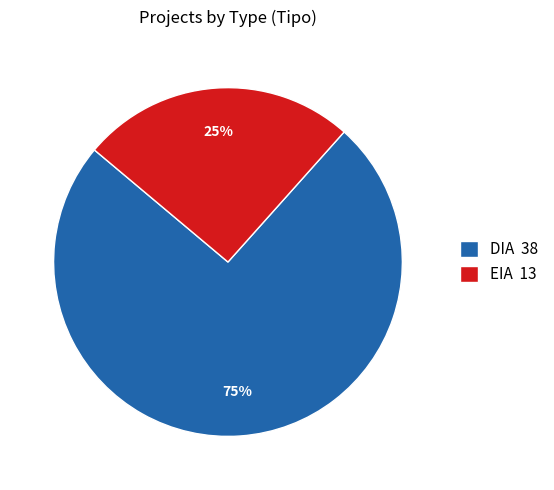

How many segments does this pie chart have?

2